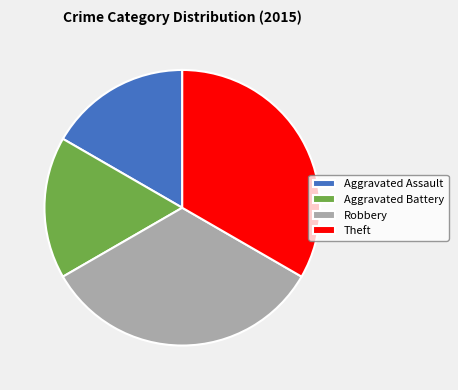

Is it true that Aggravated Assault is 17% of the pie?

True